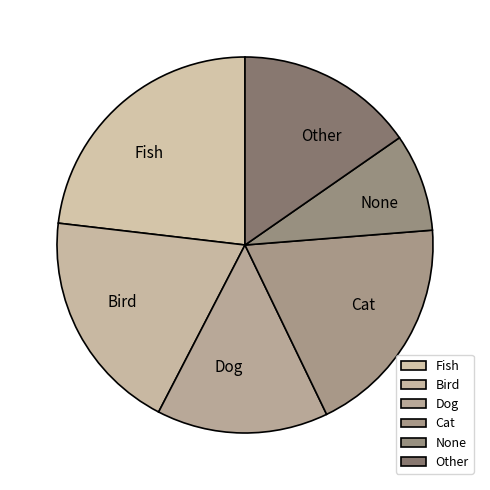

The Dog slice represents 1% of the pie. True or false?

False